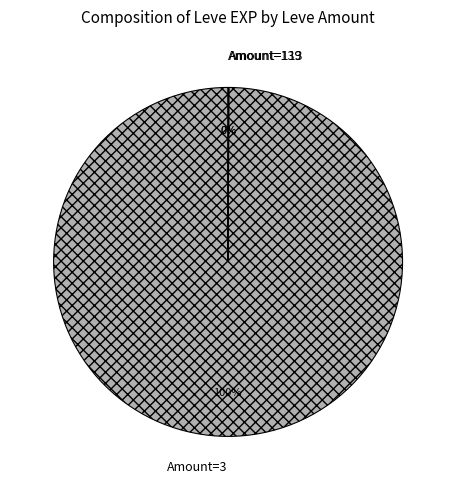

To the nearest percent, what is the average slice percentage?

33%